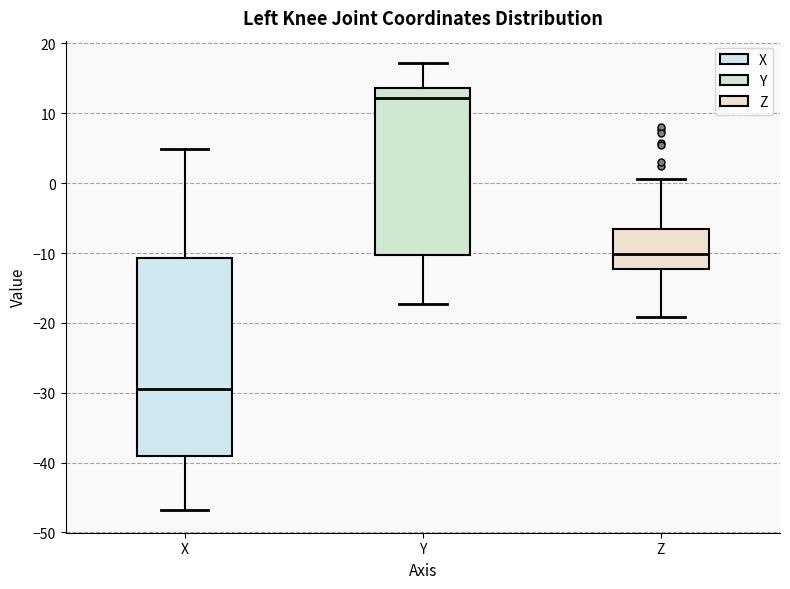

Reading left to right, transcribe this box plot: for each box, give where its median line is, the range the box spans, and where its two whiskers end, as read against the y-axis. The values are not printed on the chart, so give them approximately, as read against the axis.

X: median -29, box -39 to -11, whiskers -47 to 5
Y: median 12, box -10 to 14, whiskers -17 to 17
Z: median -10, box -12 to -7, whiskers -19 to 1